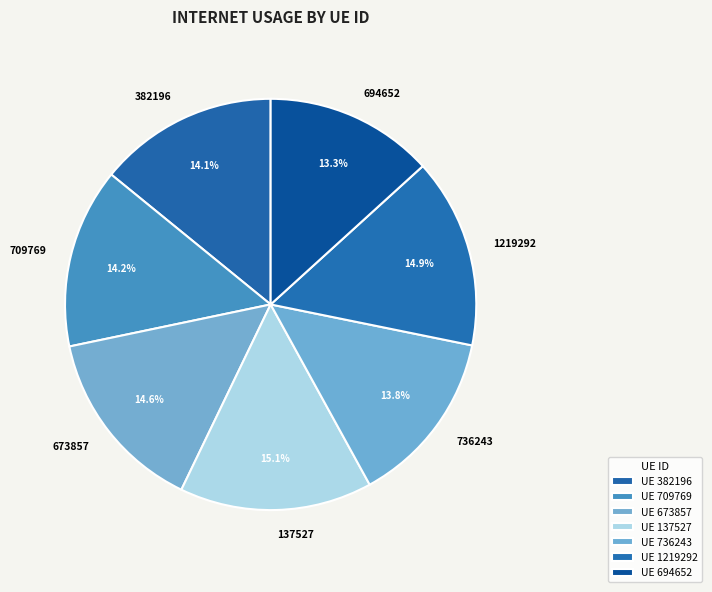

The 673857 slice represents 8% of the pie. True or false?

False